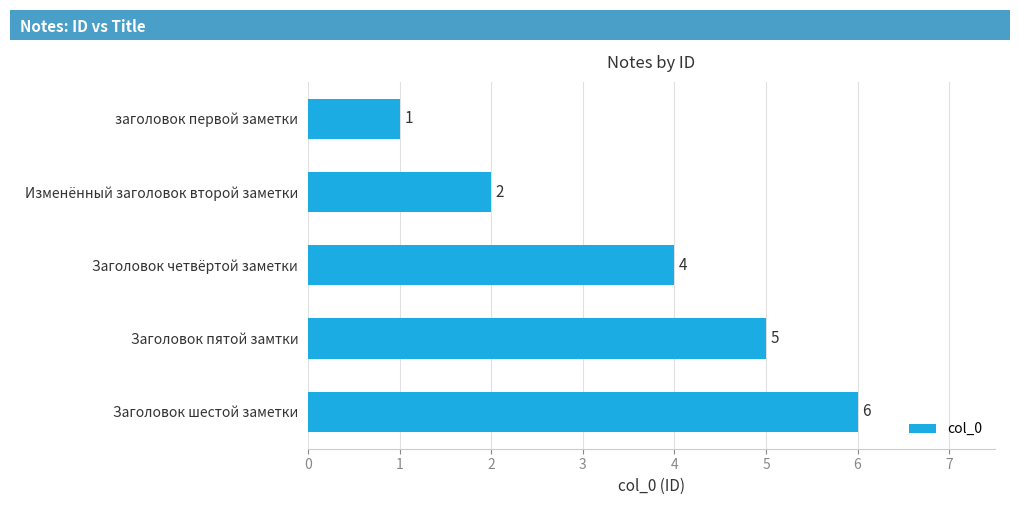

How many bars are there in total?

5